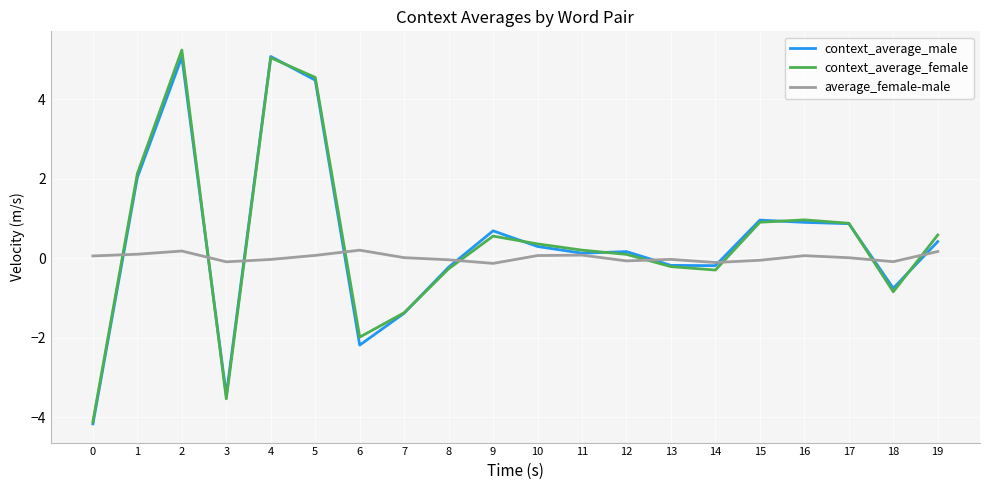

The value of context_average_female at 18 is -0.8. True or false?

True